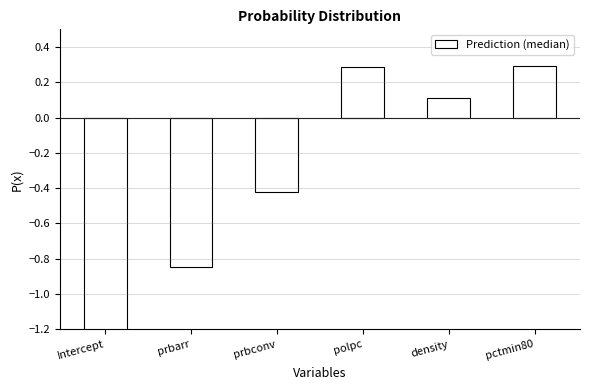

How many categories are shown in the chart?

6